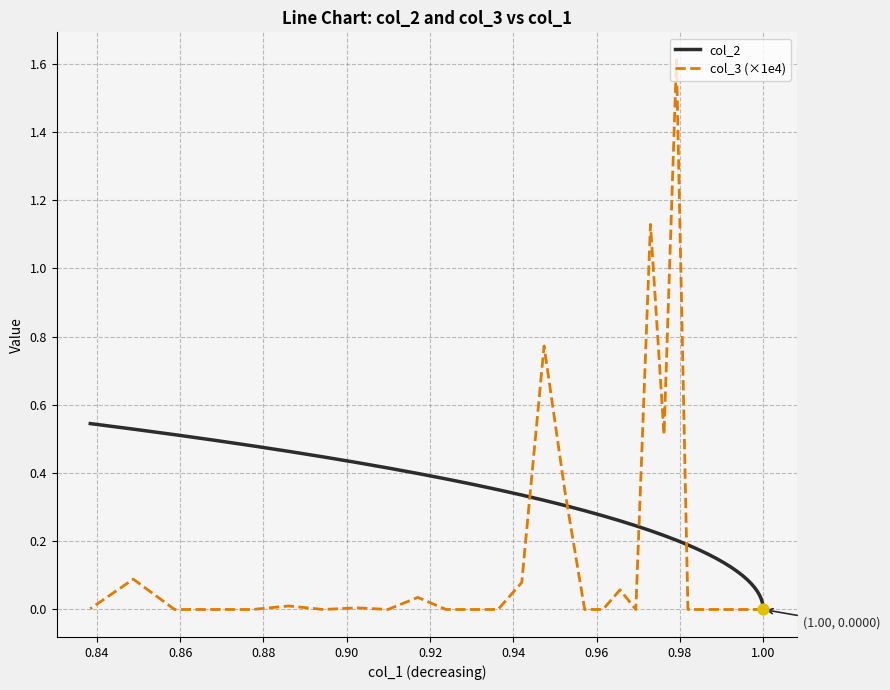

Which series contains the lowest Y value?

col_3 (×1e4)